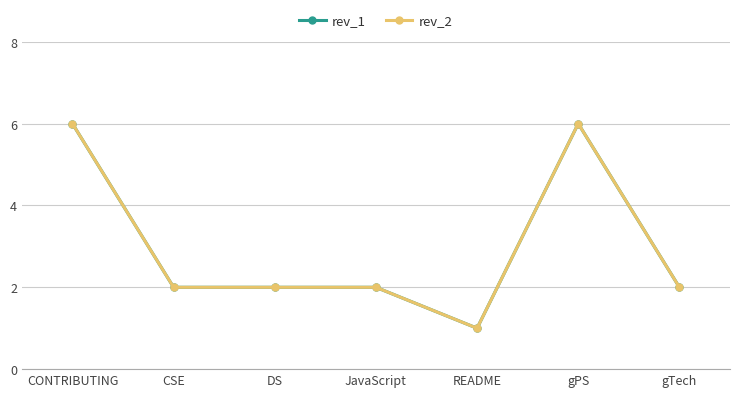

List the series in order of their peak value, highest first.

rev_1, rev_2